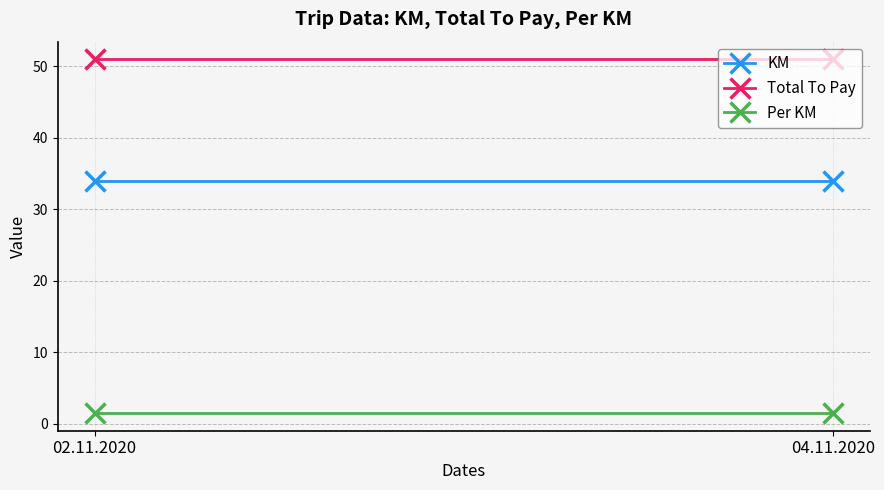

True or false: Per KM has a value of 2.7 at 04.11.2020.

False